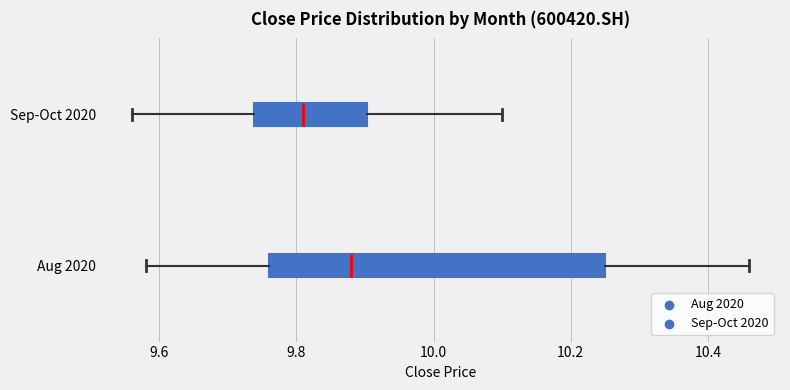

Comparing the boxes themselves (not the whiskers), which one is the widest?

Aug 2020